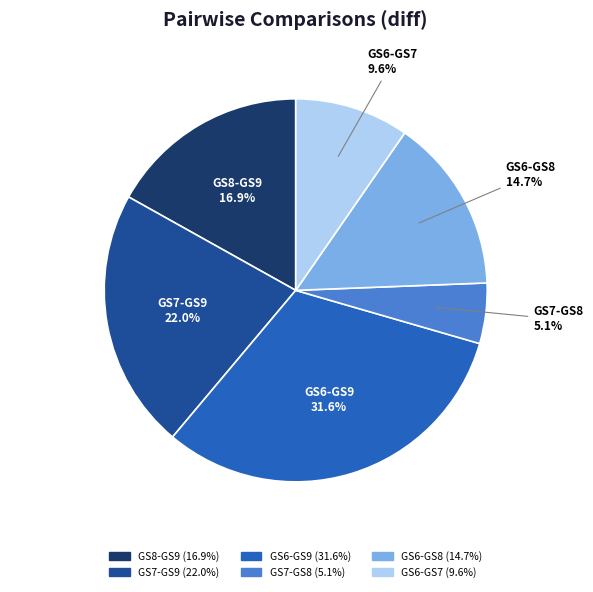

What percentage is the GS6-GS8 slice, to the nearest percent?

15%